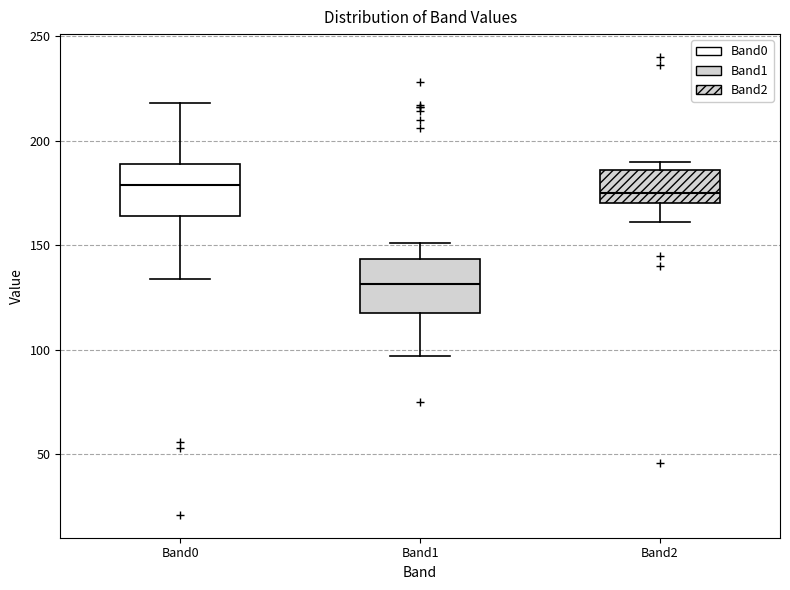

Where does the lower whisker of the box for Band2 end on the y-axis? The values are not printed on the chart, so give them approximately, as read against the axis.

160